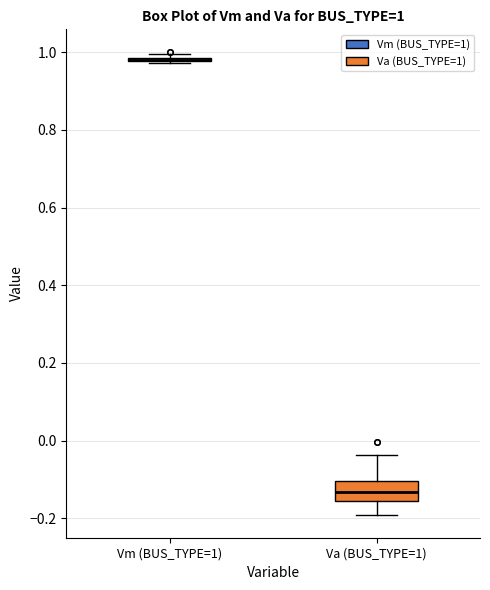

Comparing the boxes themselves (not the whiskers), which one is the tallest?

Va (BUS_TYPE=1)